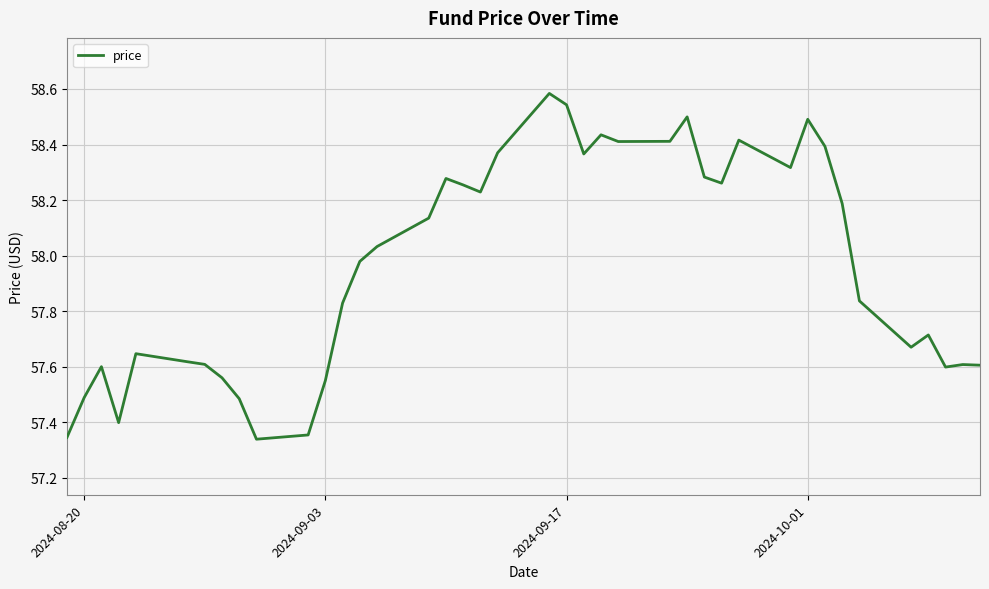

What is the maximum value shown in the chart?

58.6